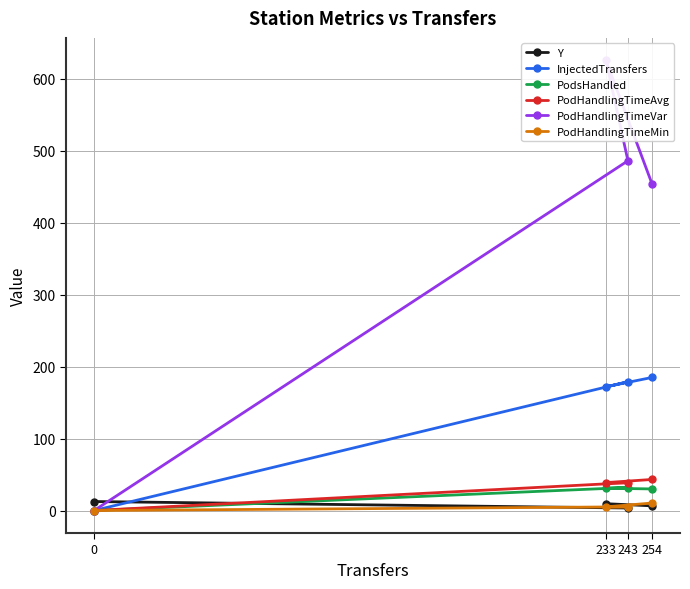

Count the number of data series in this chart.

6